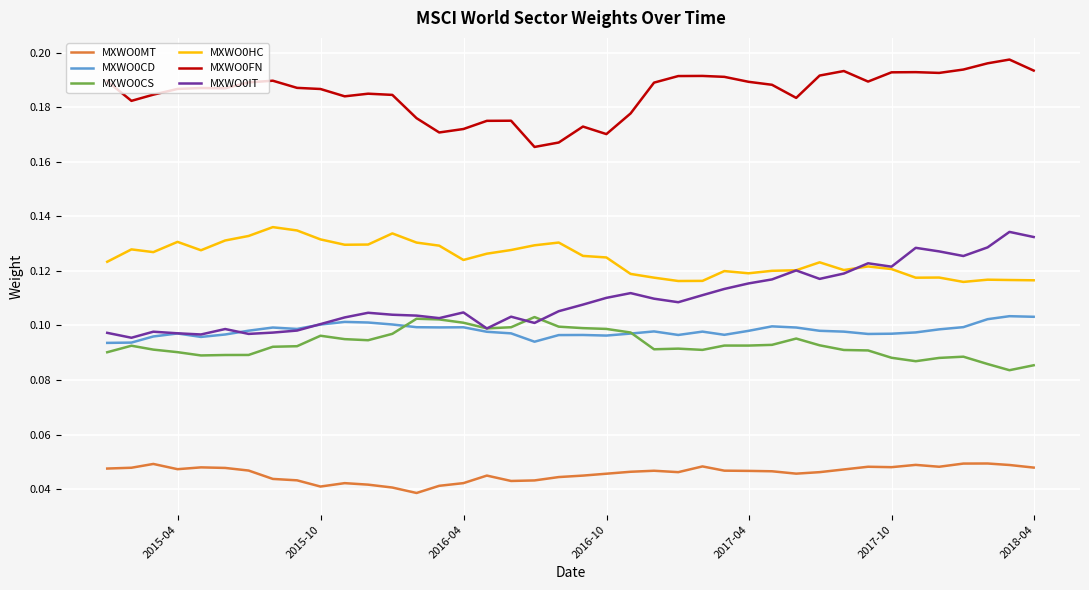

Does the chart have visible grid lines?

Yes